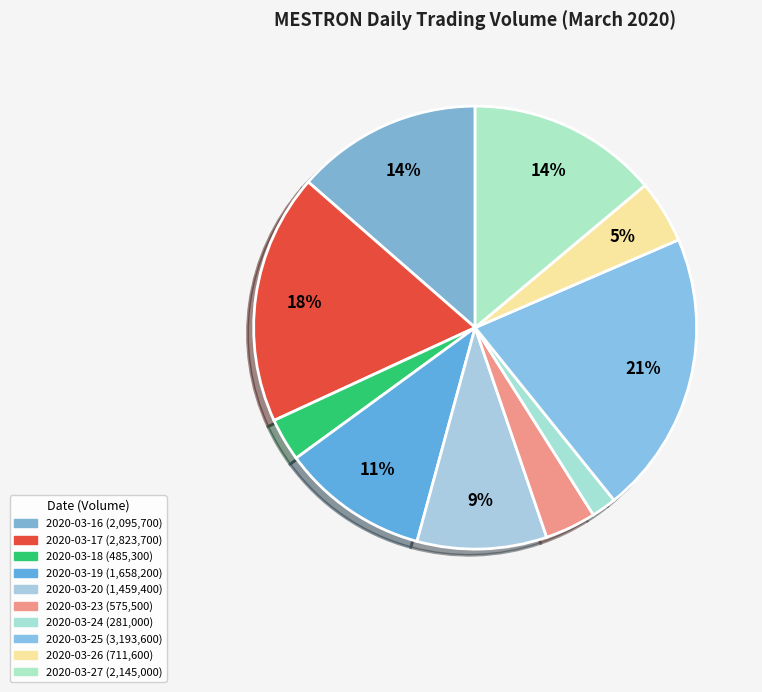

Does any single category account for the majority?

No